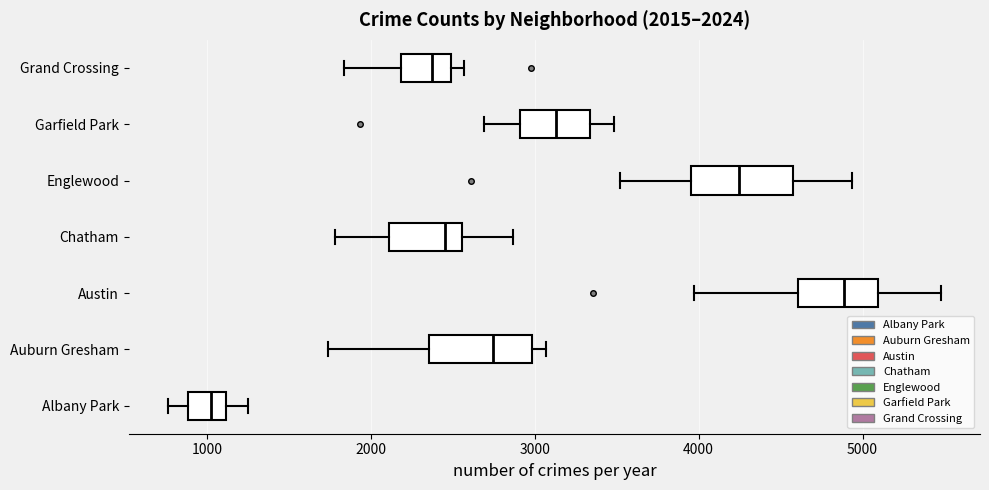

Which box's median line is the furthest to the left?

Albany Park